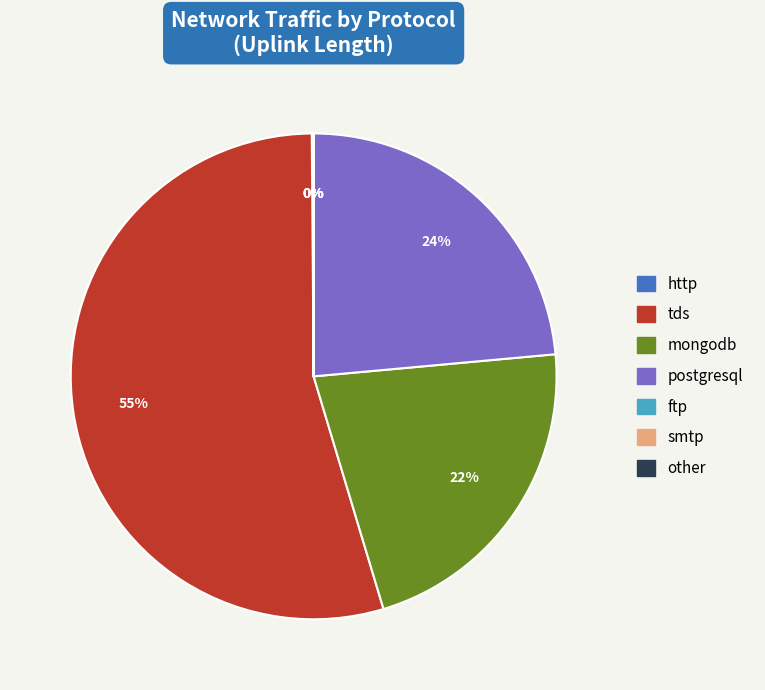

The postgresql slice represents 24% of the pie. True or false?

True